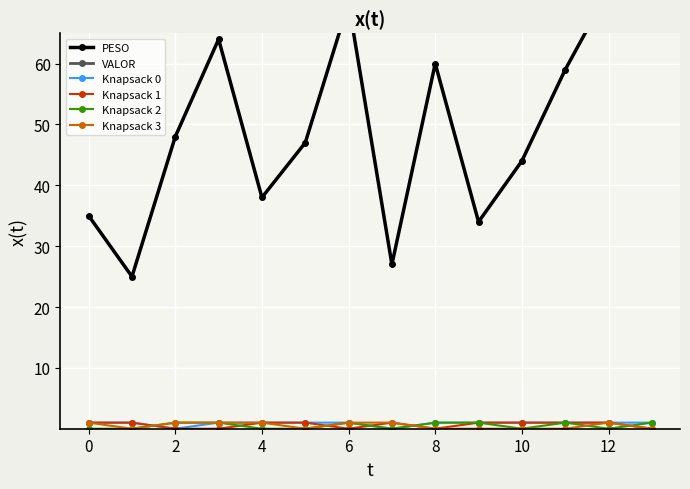

Is it true that Knapsack 3 equals 1 at 13?

False